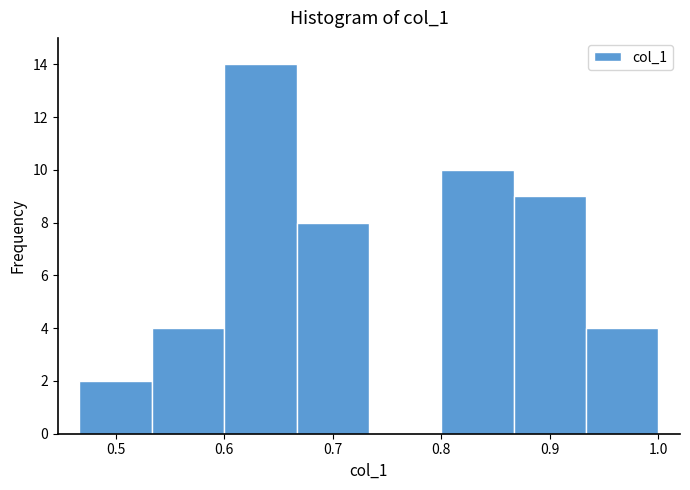

What is the height of the bar covering 0.67 to 0.73 on the x-axis? Neither the bar edges nor the heights are printed on the chart, so give them approximately, as read against the axes.

8